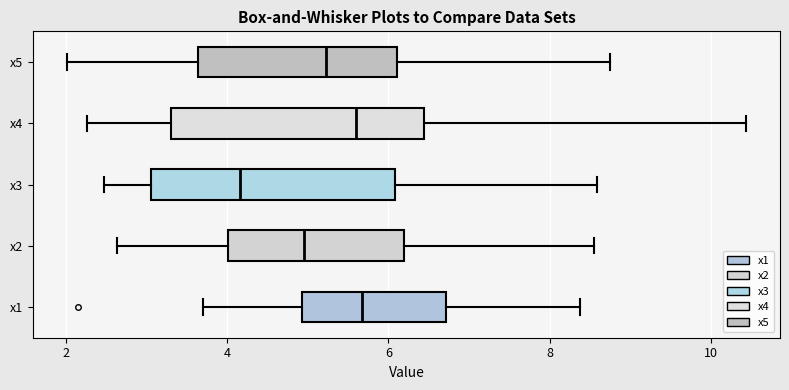

Reading bottom to top, transcribe this box plot: for each box, give where its median line is, the range the box spans, and where its two whiskers end, as read against the x-axis. The values are not printed on the chart, so give them approximately, as read against the axis.

x1: median 5.6, box 5.0 to 6.8, whiskers 3.6 to 8.4
x2: median 5.0, box 4.0 to 6.2, whiskers 2.6 to 8.6
x3: median 4.2, box 3.0 to 6.0, whiskers 2.4 to 8.6
x4: median 5.6, box 3.4 to 6.4, whiskers 2.2 to 10.4
x5: median 5.2, box 3.6 to 6.2, whiskers 2.0 to 8.8